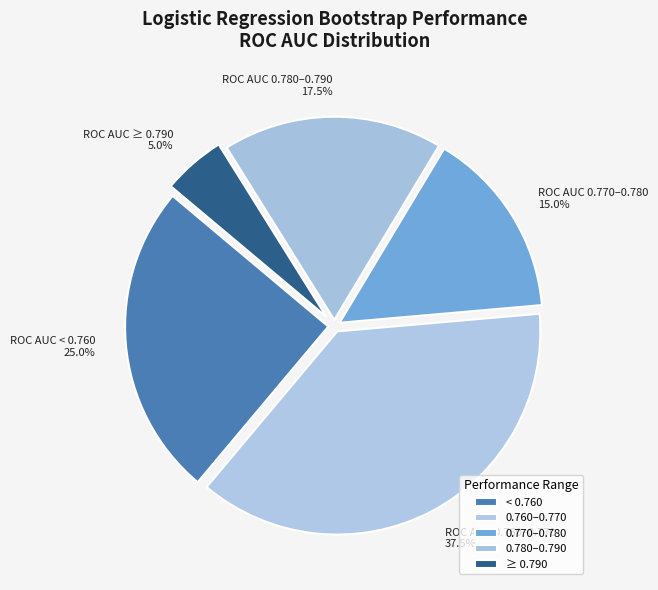

Between ROC AUC ≥ 0.790 and ROC AUC < 0.760, which is larger?

ROC AUC < 0.760